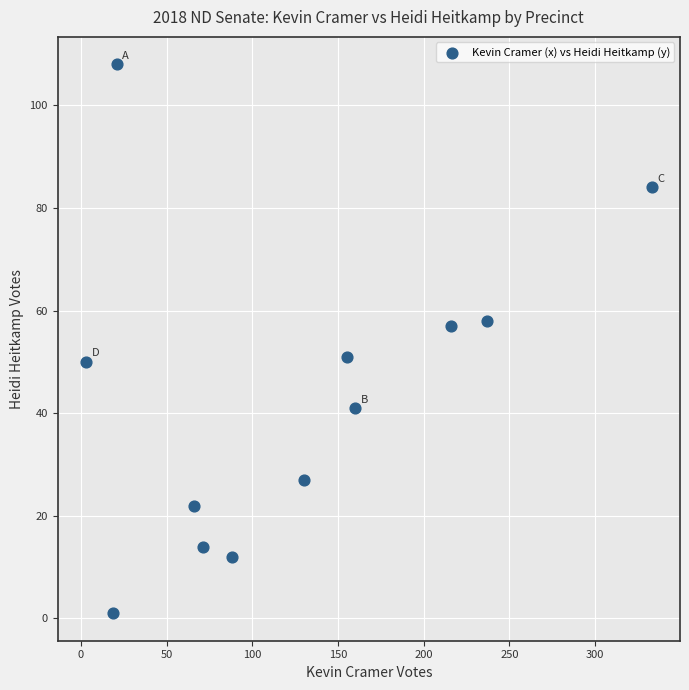

What is the range of X values (max minus min)?

330